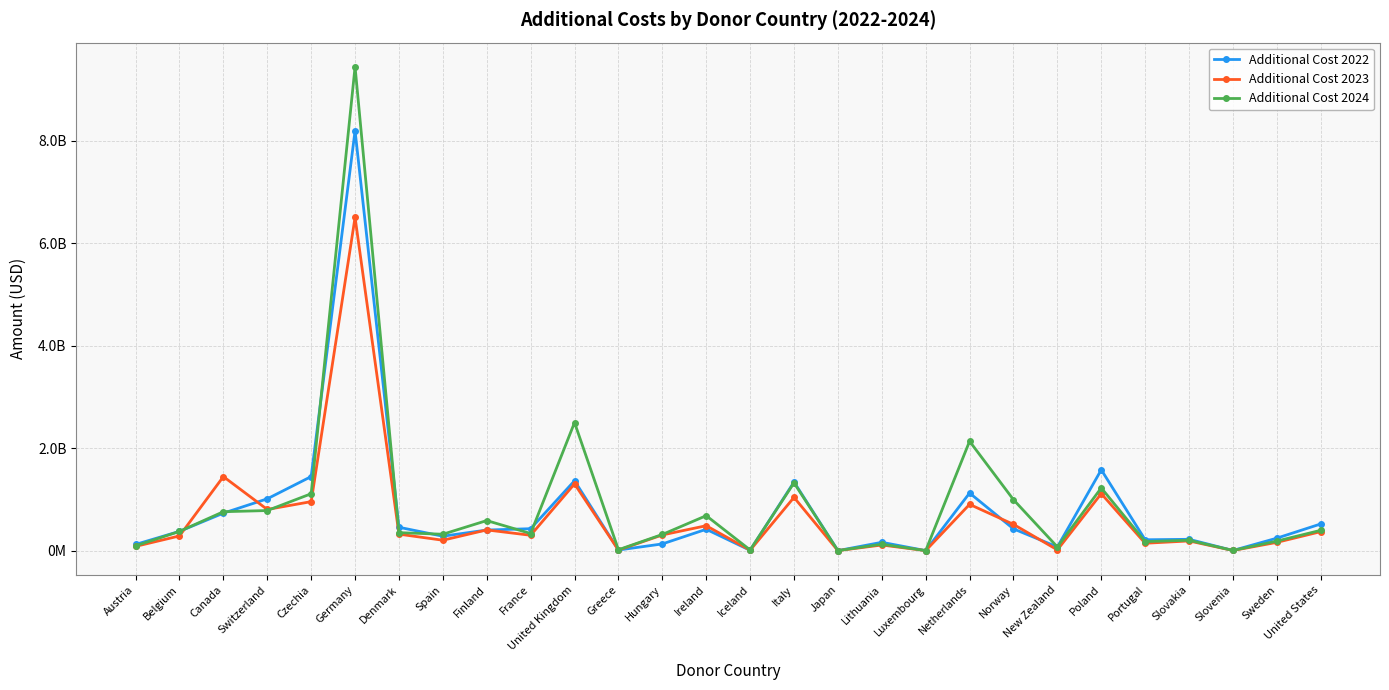

What is the sum of all Additional Cost 2022 values?

21279076061.4